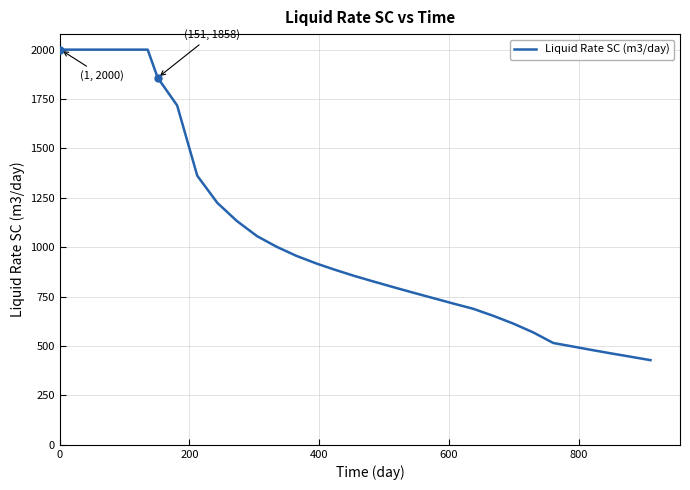

What is the minimum value shown in the chart?

428.5